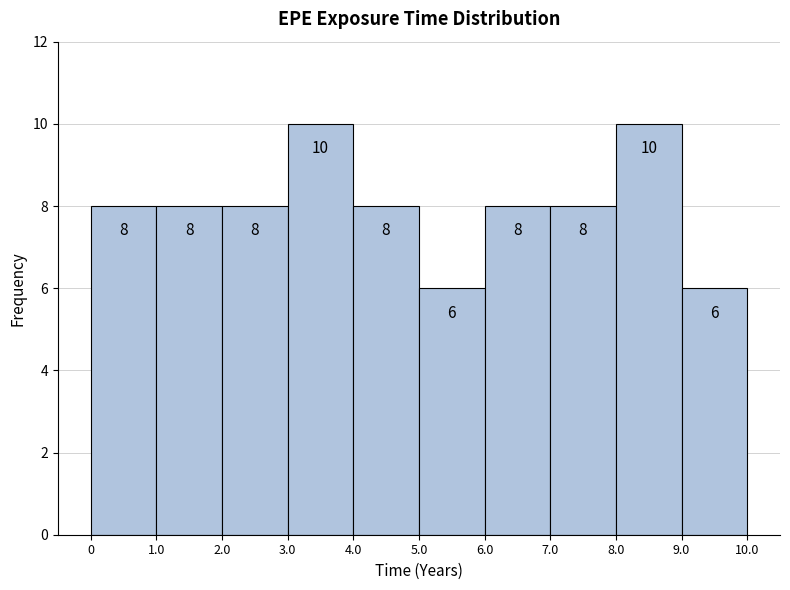

Reading left to right, transcribe this chart: for each bar, give the range it covers on the x-axis and its height.

0 to 1.0: 8
1.0 to 2.0: 8
2.0 to 3.0: 8
3.0 to 4.0: 10
4.0 to 5.0: 8
5.0 to 6.0: 6
6.0 to 7.0: 8
7.0 to 8.0: 8
8.0 to 9.0: 10
9.0 to 10.0: 6